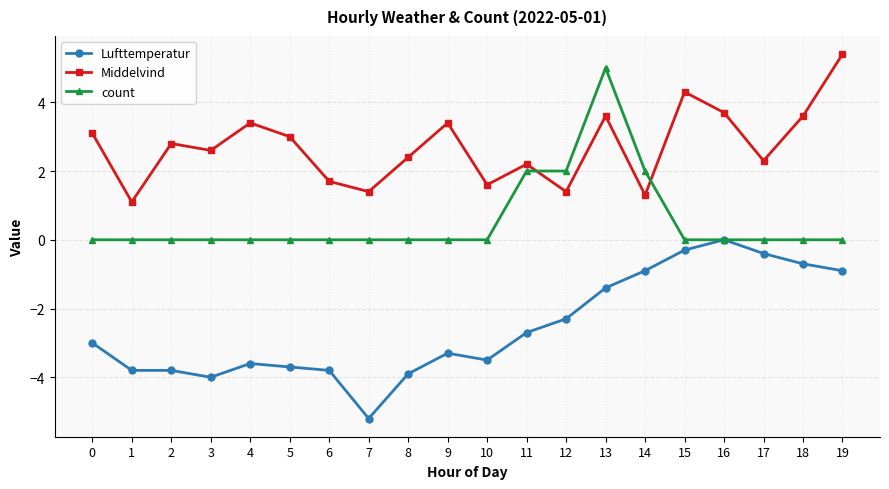

Rank the series by their maximum value, from highest to lowest.

Middelvind, count, Lufttemperatur